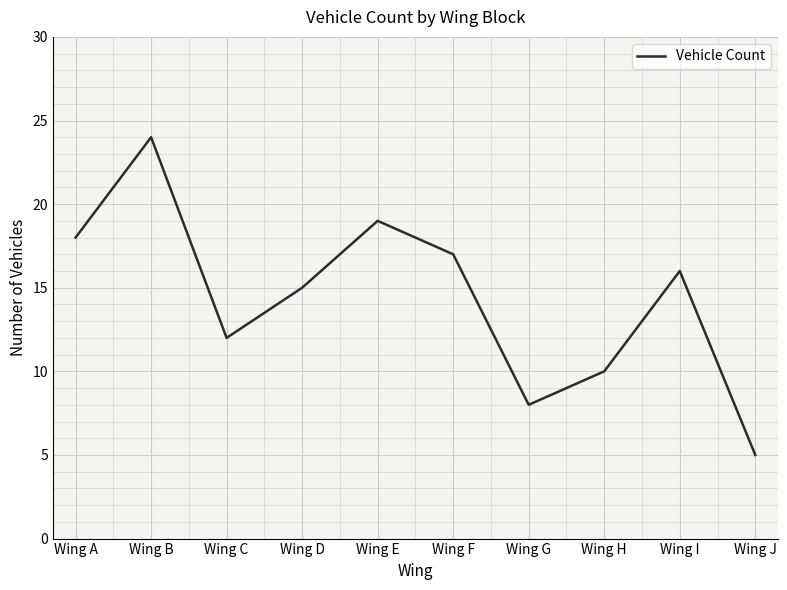

What is the greatest value displayed?

24